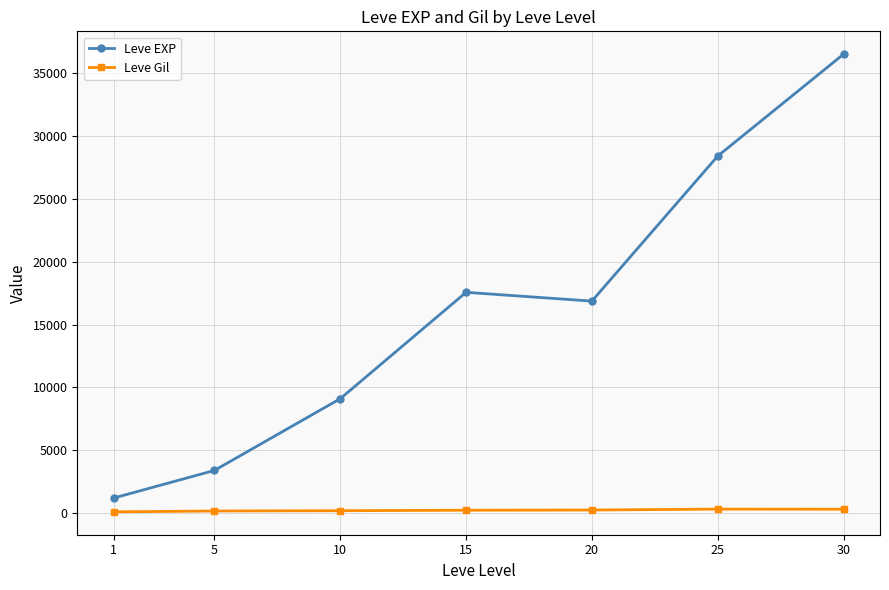

At 25, list the series in order from largest to smallest.

Leve EXP, Leve Gil